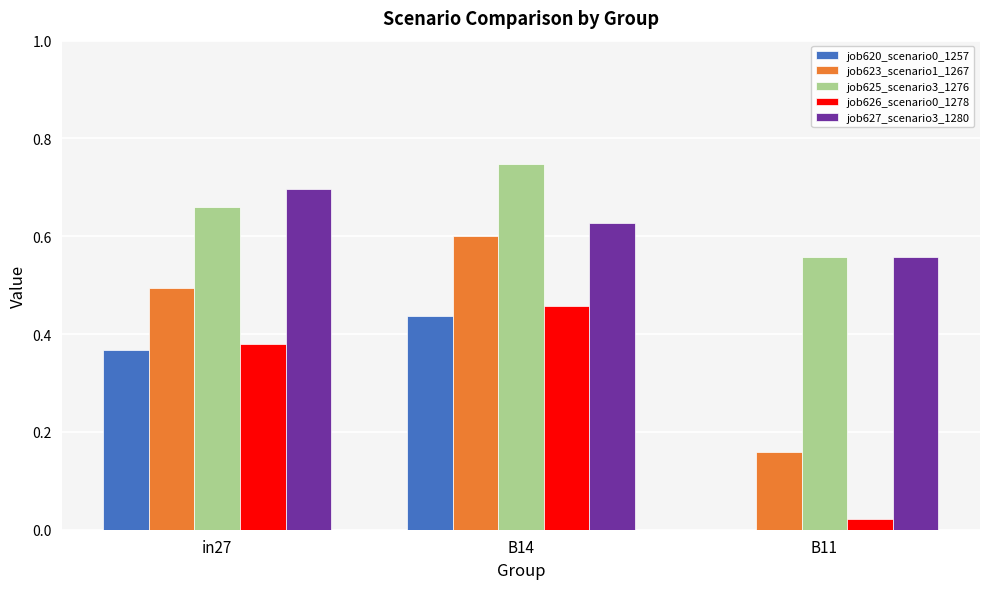

What is the sum of all job627_scenario3_1280 values?

1.9